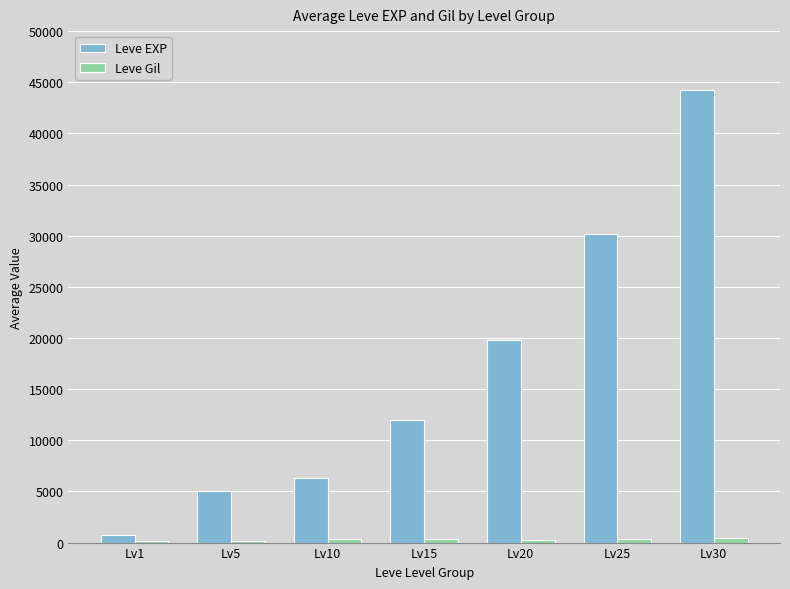

Between Lv10 and Lv25, which series saw the biggest shift?

Leve EXP